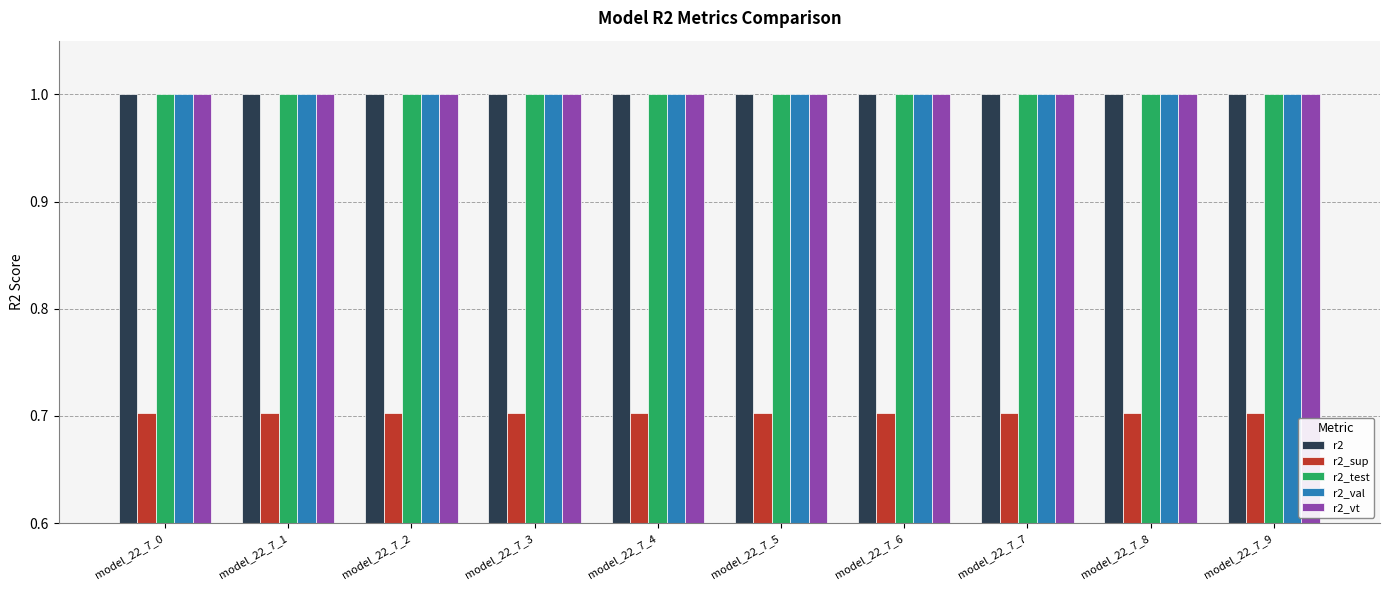

What is the total value across all series at model_22_7_1?

4.7